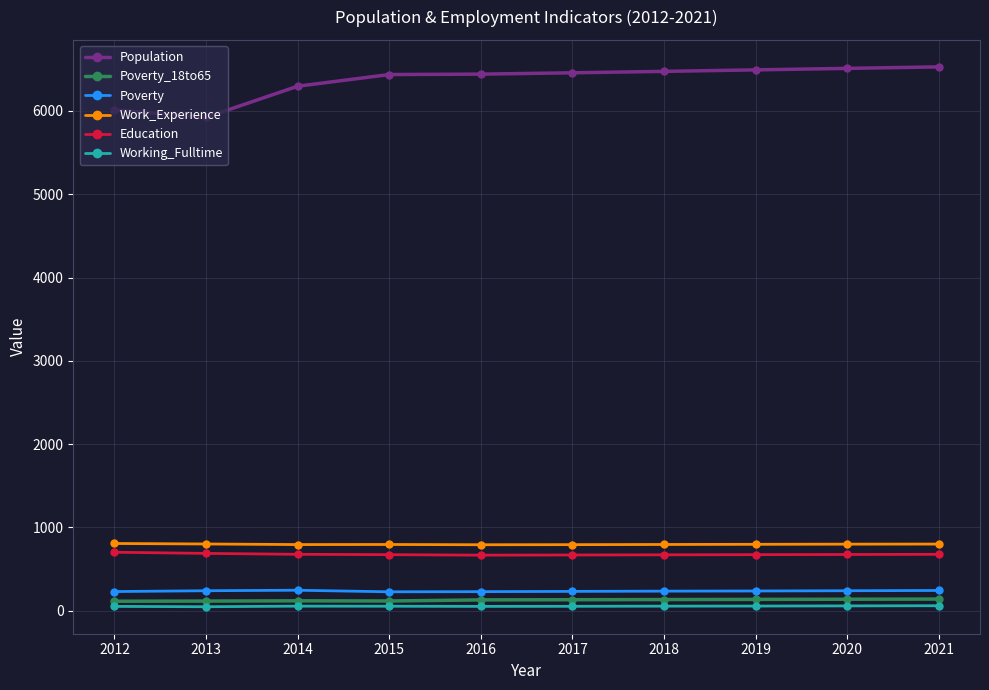

In Education, how many points are lower than both neighbors (excluding endpoints)?

1